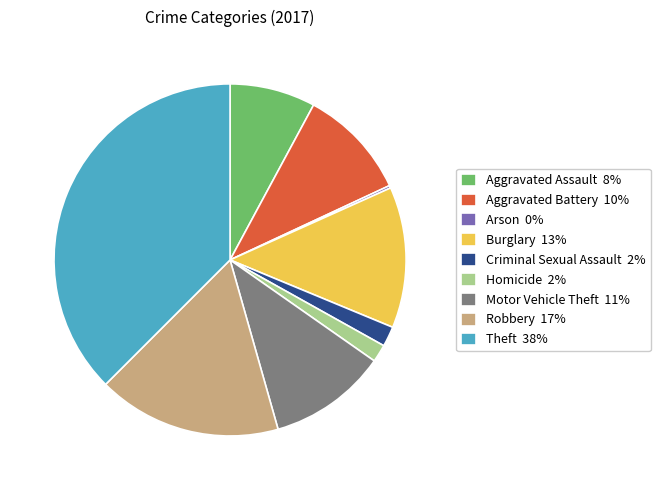

Does any single category account for the majority?

No